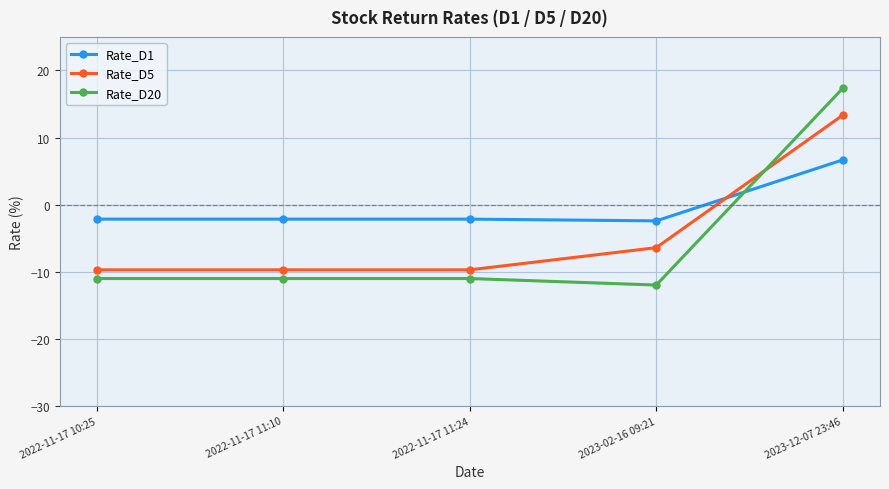

What is the minimum value for Rate_D20?

-12.0